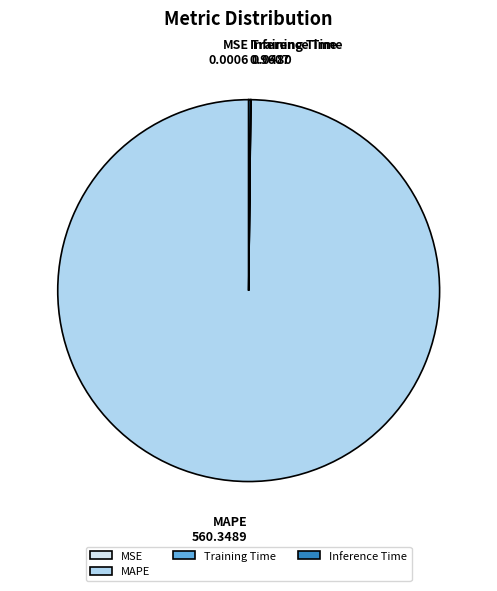

What is the largest slice in the pie chart?

MAPE